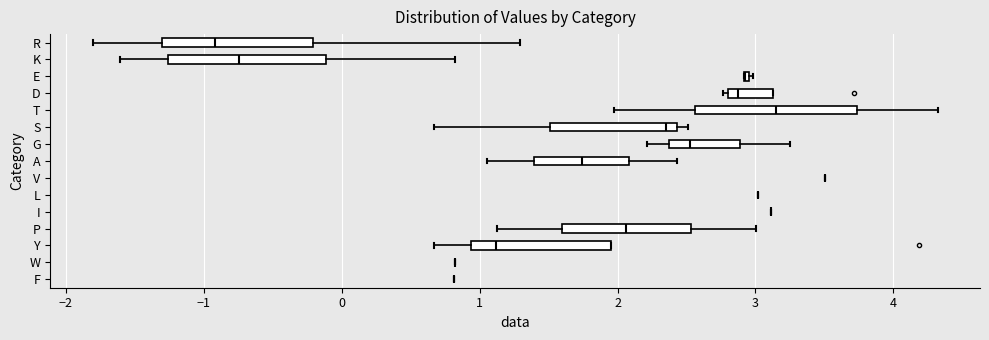

Reading bottom to top, read every box against the x-axis: the position of its median line, the range the box covers, and the ends of its whiskers. The values are not printed on the chart, so give them approximately, as read against the axis.

F: box collapsed to a line at 0.8, whiskers 0.8 to 0.8
W: box collapsed to a line at 0.8, whiskers 0.8 to 0.8
Y: median 1.1, box 0.9 to 2.0, whiskers 0.7 to 2.0
P: median 2.1, box 1.6 to 2.5, whiskers 1.1 to 3.0
I: box collapsed to a line at 3.1, whiskers 3.1 to 3.1
L: box collapsed to a line at 3.0, whiskers 3.0 to 3.0
V: box collapsed to a line at 3.5, whiskers 3.5 to 3.5
A: median 1.7, box 1.4 to 2.1, whiskers 1.0 to 2.4
G: median 2.5, box 2.4 to 2.9, whiskers 2.2 to 3.2
S: median 2.4 (just left of the box's right edge), box 1.5 to 2.4, whiskers 0.7 to 2.5
T: median 3.1, box 2.6 to 3.7, whiskers 2.0 to 4.3
D: median 2.9, box 2.8 to 3.1, whiskers 2.8 (just left of the box's left edge) to 3.1
E: box collapsed to a line at 2.9, whiskers 2.9 to 3.0
K: median -0.7, box -1.3 to -0.1, whiskers -1.6 to 0.8
R: median -0.9, box -1.3 to -0.2, whiskers -1.8 to 1.3